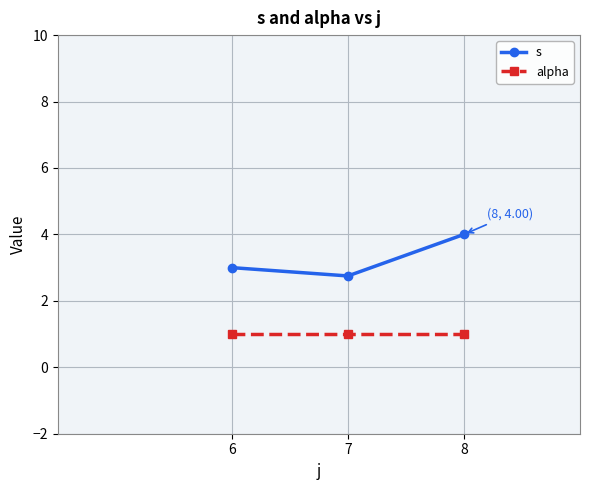

What are all the series names shown in the legend?

s, alpha